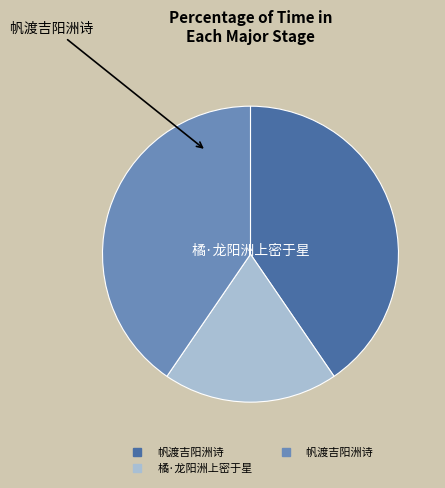

Is there any slice that represents more than half of the pie?

No